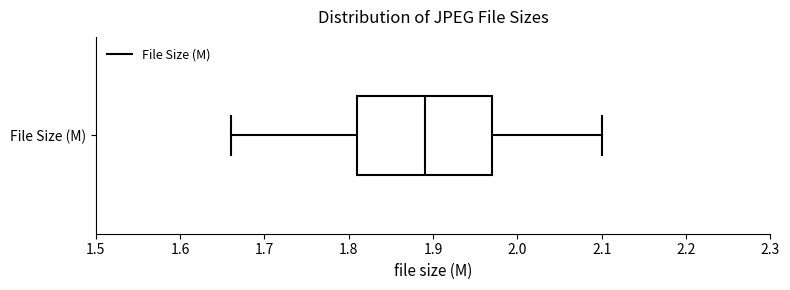

Read this box plot against the x-axis: the position of the median line, the range covered by the box, and the ends of both whiskers. The values are not printed on the chart, so give them approximately, as read against the axis.

median 1.89, box 1.81 to 1.97, whiskers 1.66 to 2.10